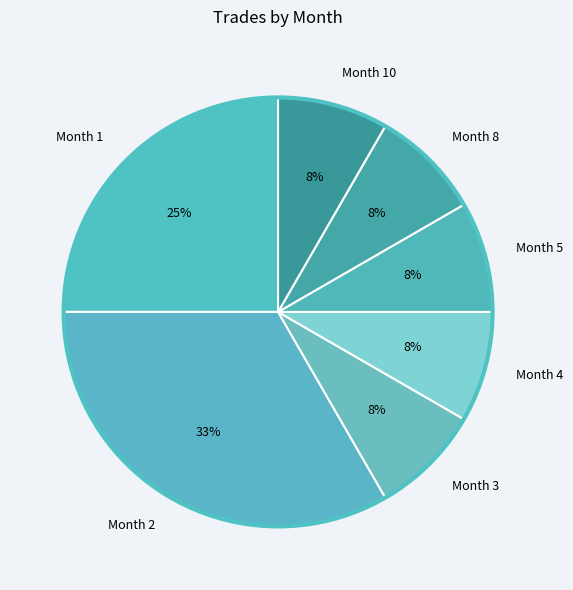

What percentage is the Month 3 slice, to the nearest percent?

8%